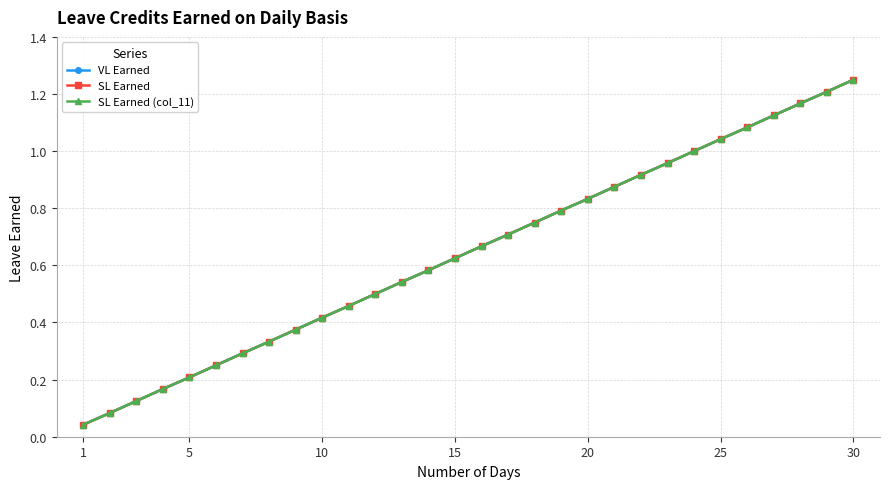

Is this an area chart (filled region under the line)?

No